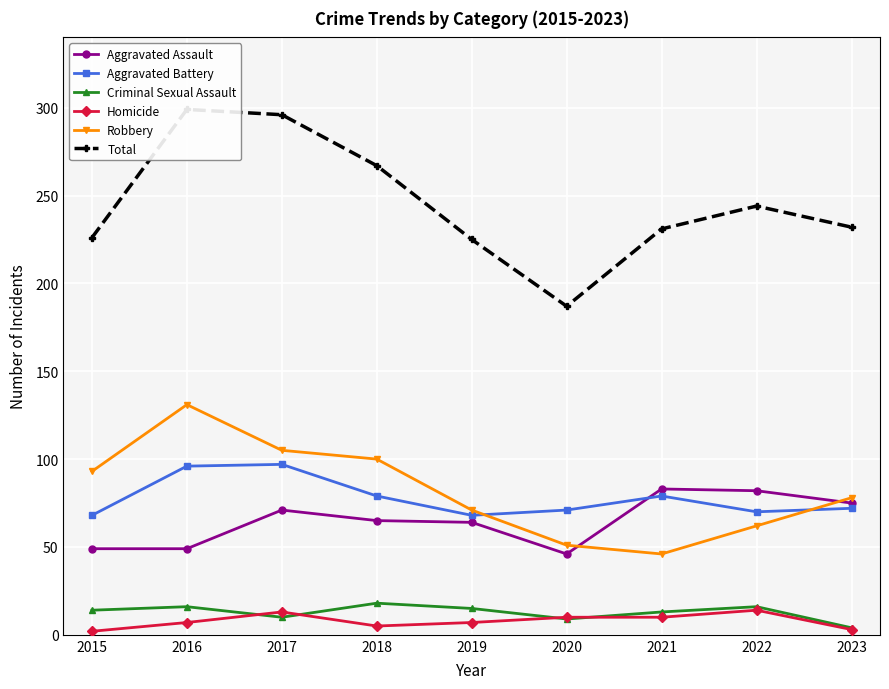

Between which two adjacent categories do Homicide and Criminal Sexual Assault first intersect?

2016 and 2017